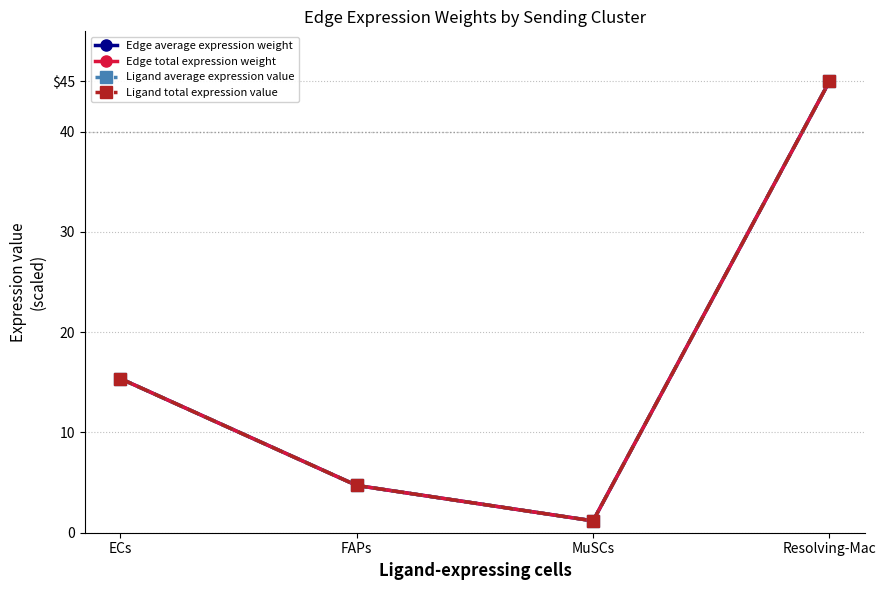

Is this an area chart (filled region under the line)?

No